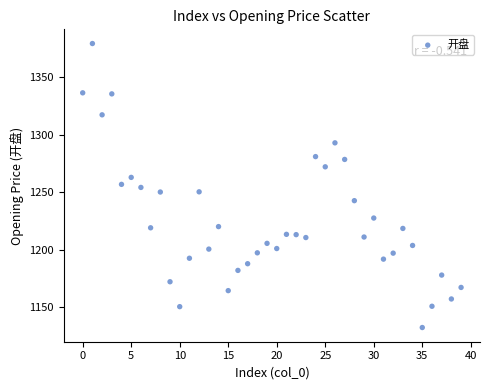

What is the range of Y values (max minus min)?

247.3